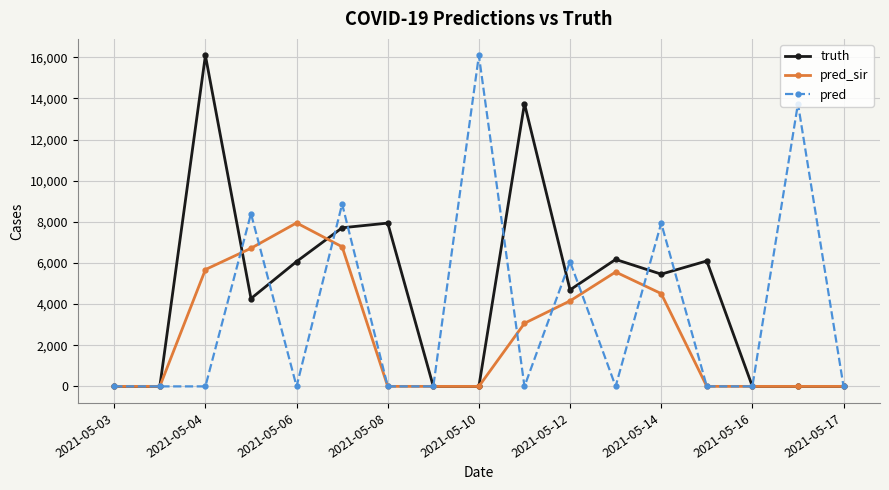

What are all the series names shown in the legend?

truth, pred_sir, pred